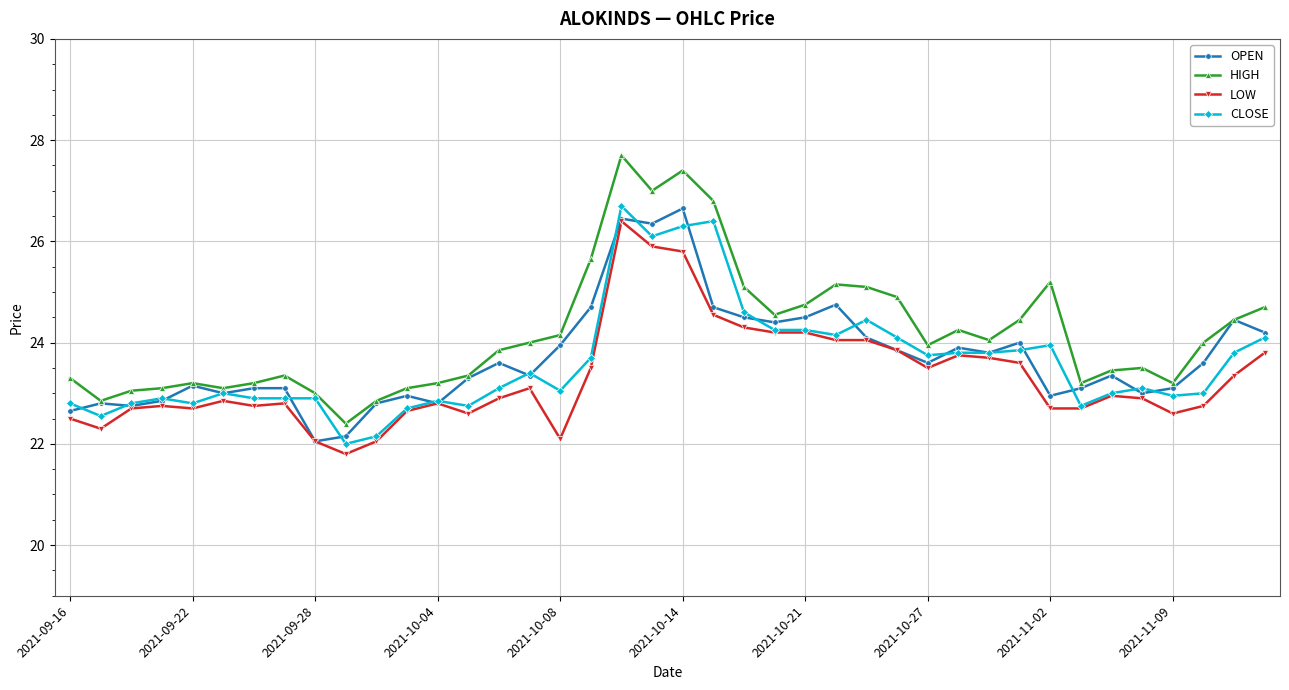

True or false: HIGH has more than 2 interior local peaks.

True